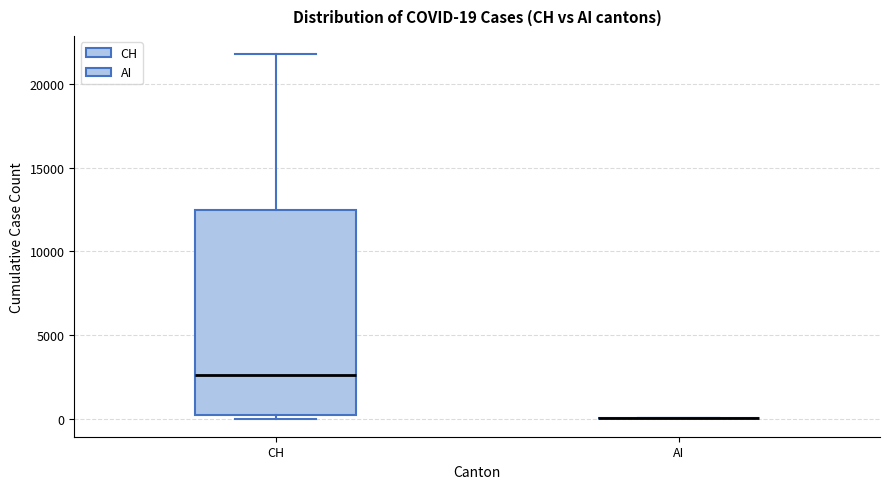

Comparing the boxes themselves (not the whiskers), which one is the tallest?

CH